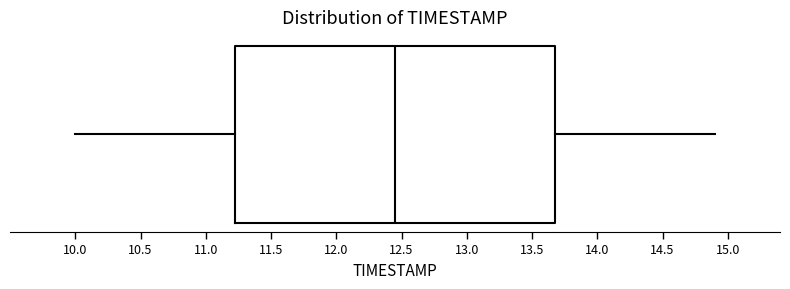

Where does the right whisker of the box end on the x-axis? The values are not printed on the chart, so give them approximately, as read against the axis.

14.90